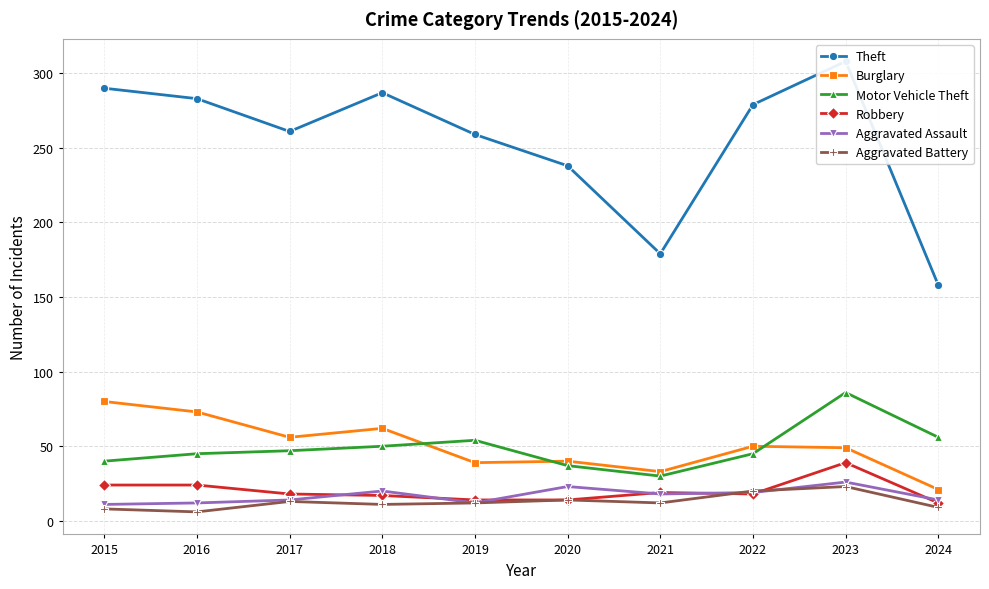

Between 2017 and 2023, which is larger?

2023